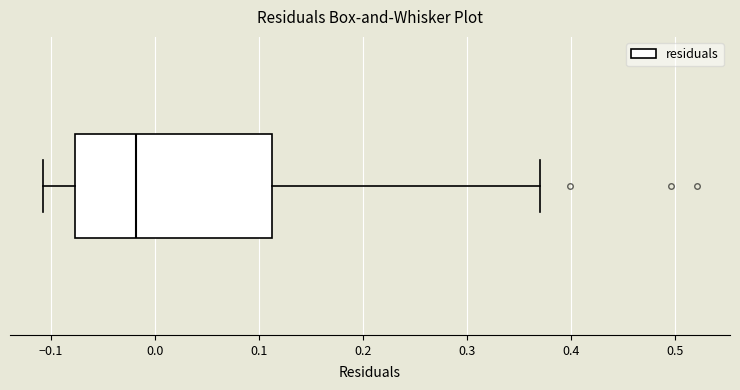

Where does the right whisker of the box end on the x-axis? The values are not printed on the chart, so give them approximately, as read against the axis.

0.37